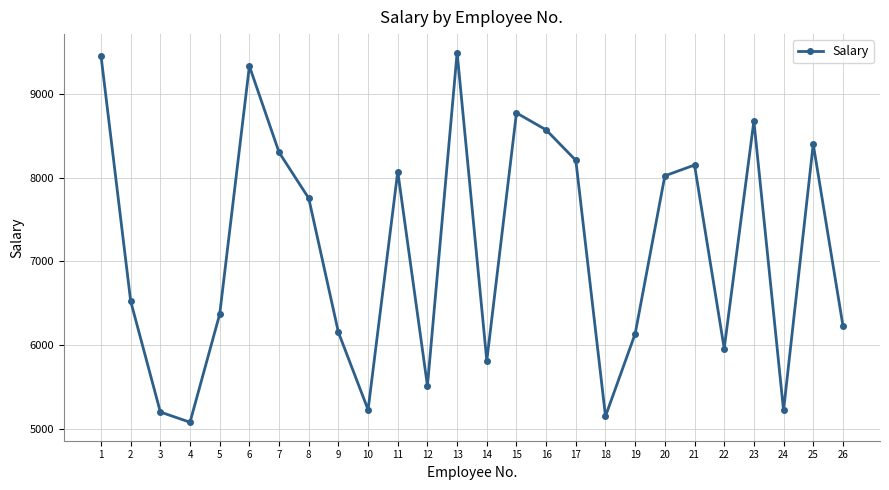

What is the difference between the values at 22 and 24?

739